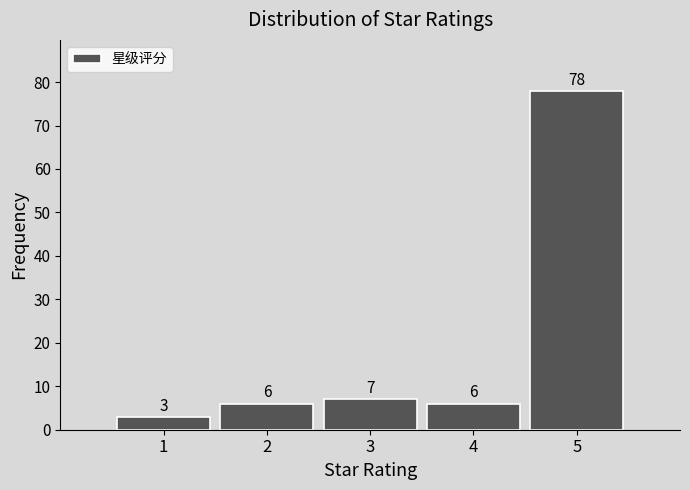

Reading left to right, list all the values displayed in this chart.

1=3	2=6	3=7	4=6	5=78